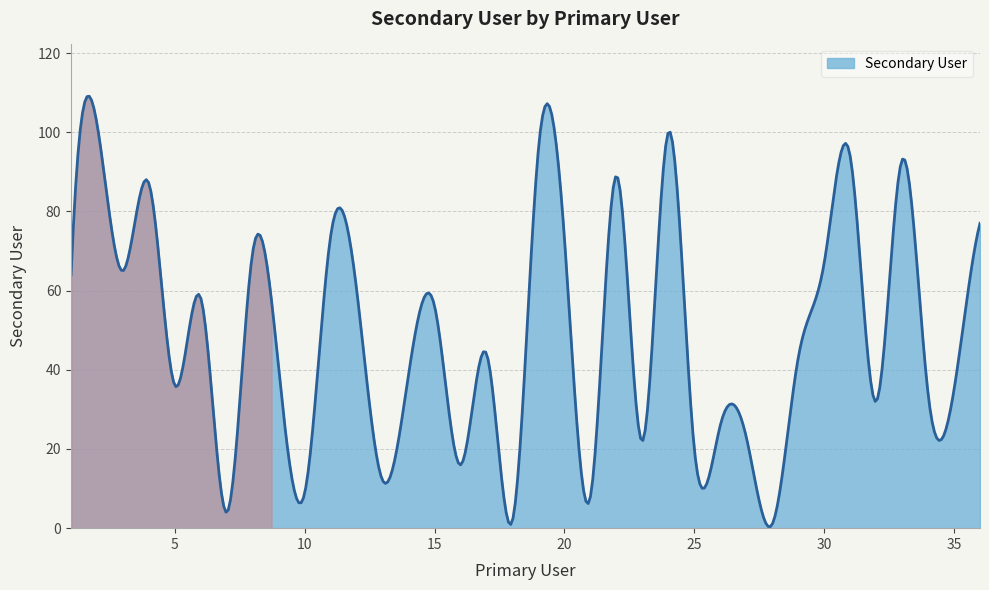

What is the difference between the maximum and minimum values?

108.7